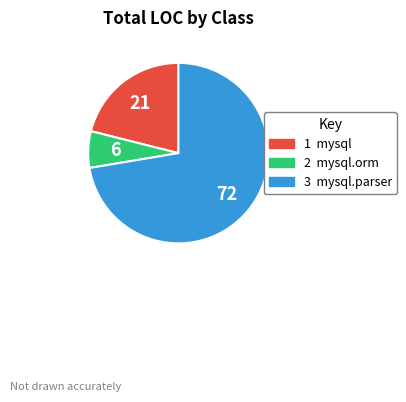

Does any single category account for the majority?

Yes